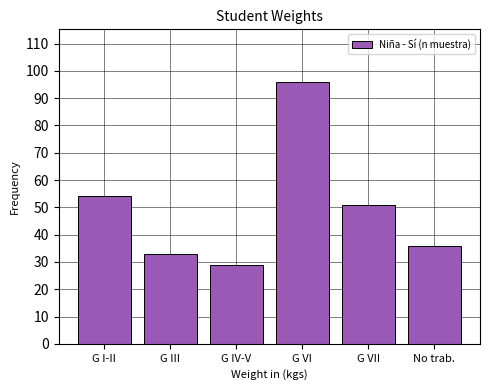

Reading left to right, transcribe all the data shown in this chart.

G I-II=54	G III=33	G IV-V=29	G VI=96	G VII=51	No trab.=36